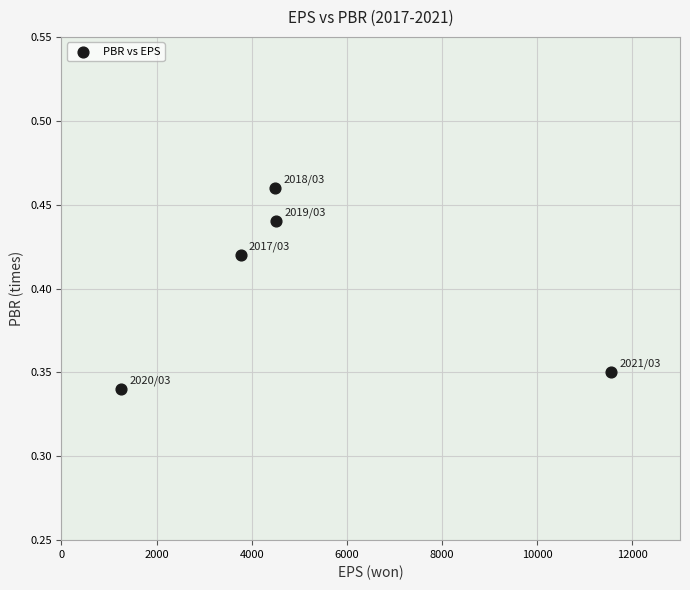

What is the average X value?

5114.2